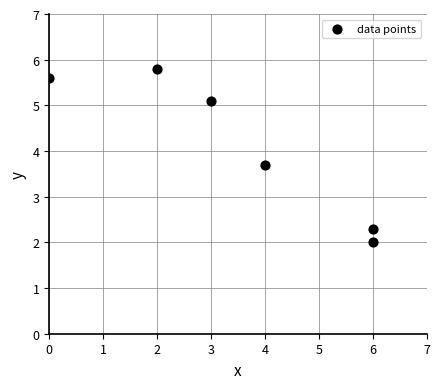

What is the range of X values (max minus min)?

6.0